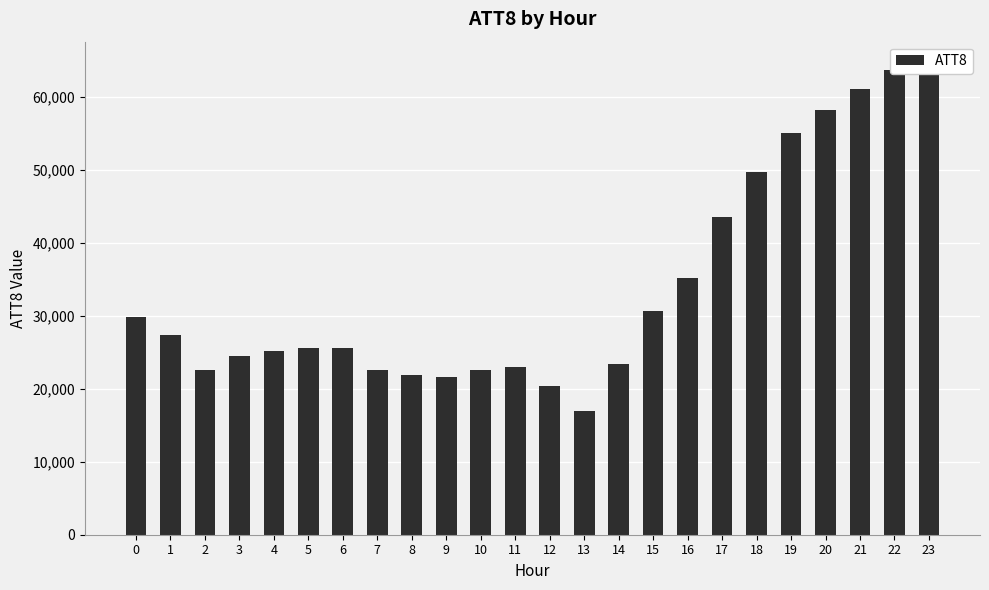

Reading left to right, transcribe all the data shown in this chart.

29800	27400	22500	24500	25100	25600	25600	22500	21900	21600	22600	22900	20400	17000	23400	30700	35200	43500	49700	55000	58100	61000	63600	64300